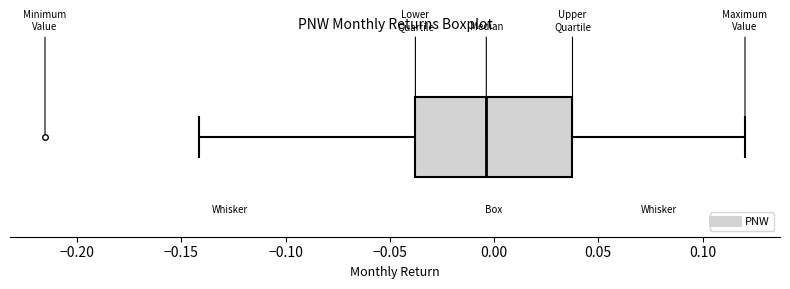

Transcribe this box plot: give where the median line is, the range the box spans, and where the two whiskers end, as read against the x-axis. The values are not printed on the chart, so give them approximately, as read against the axis.

median -0.005, box -0.040 to 0.040, whiskers -0.140 to 0.120